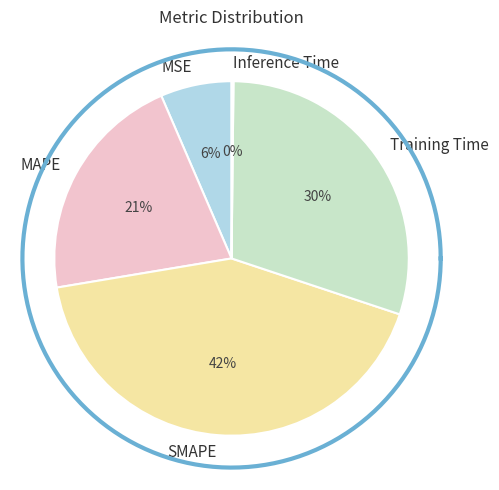

To the nearest percent, what percentage of the pie is MAPE?

21%